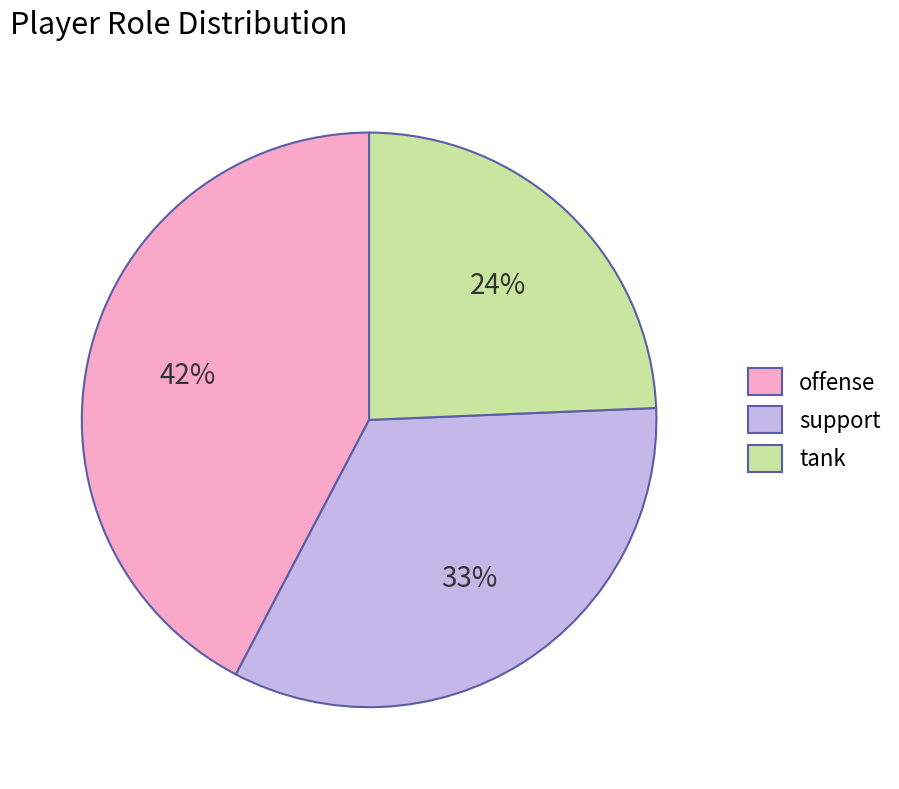

Is the sum of tank and offense greater than half?

Yes